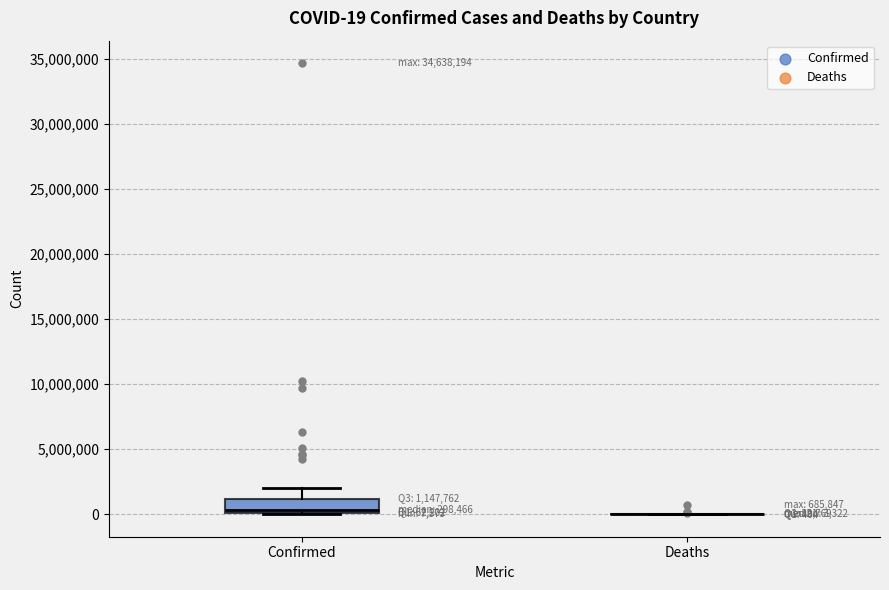

Which box is the tallest, from its lower edge to its upper edge?

Confirmed